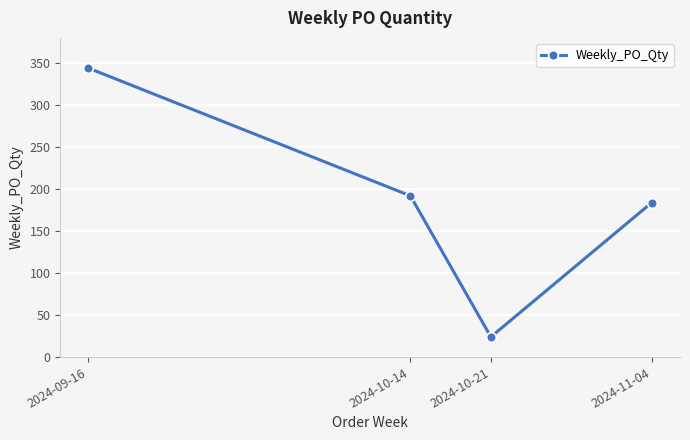

At which label does the data first exceed 192?

2024-09-16